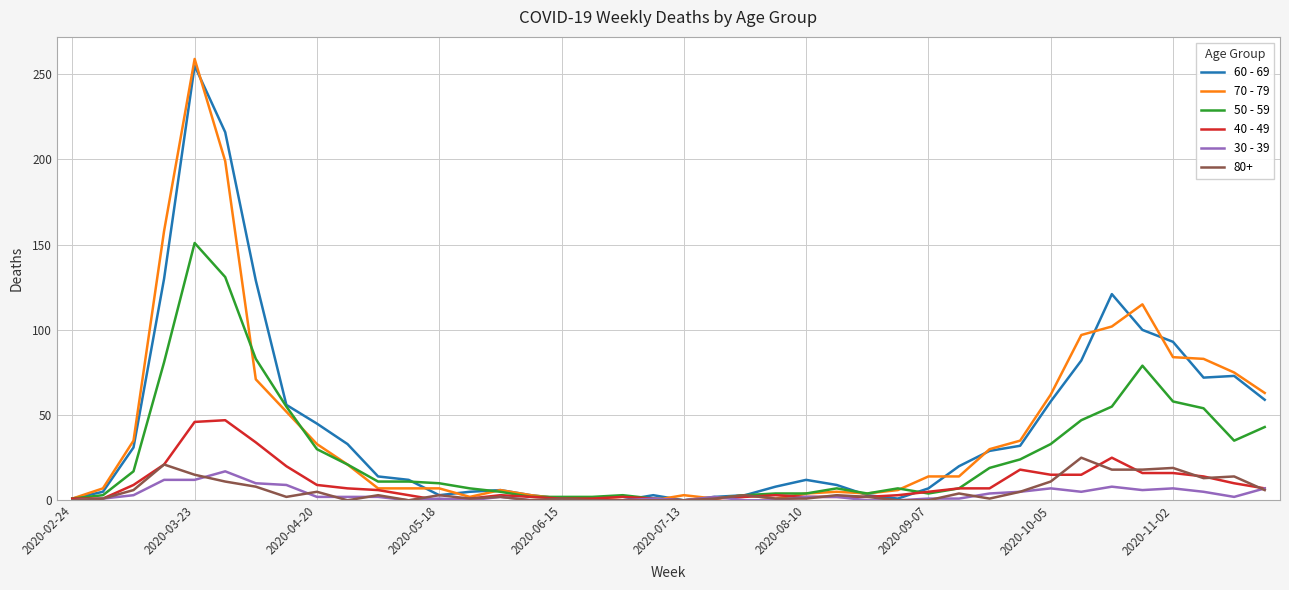

What is the greatest value displayed?

259